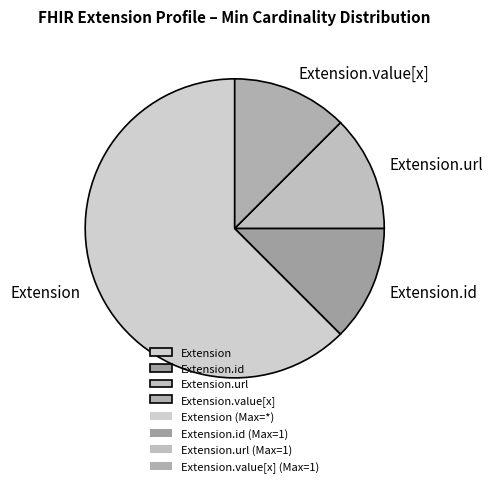

Count the number of slices in the pie.

4